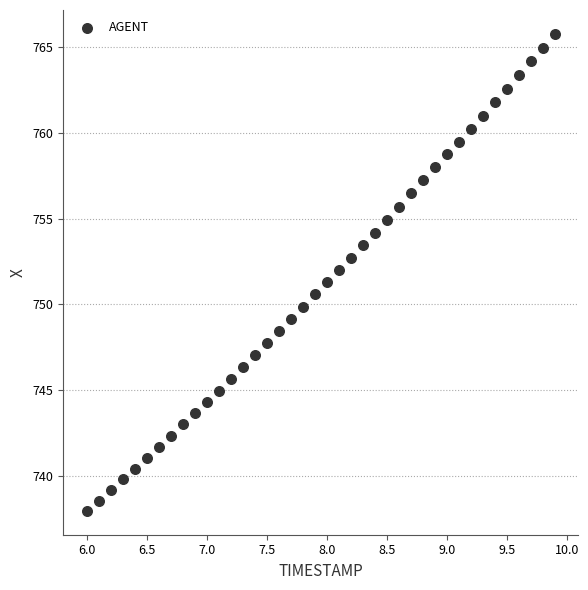

What is the range of X values (max minus min)?

3.9